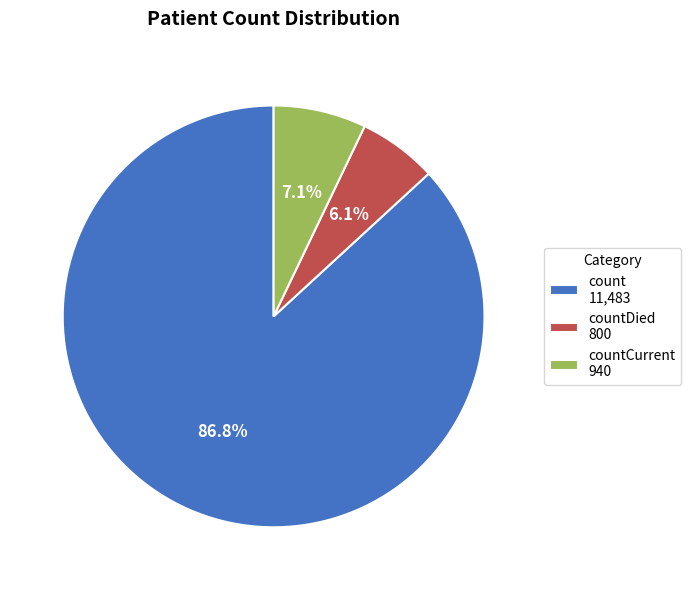

Rank the categories by value from lowest to highest.

countDied 800, countCurrent 940, count 11,483